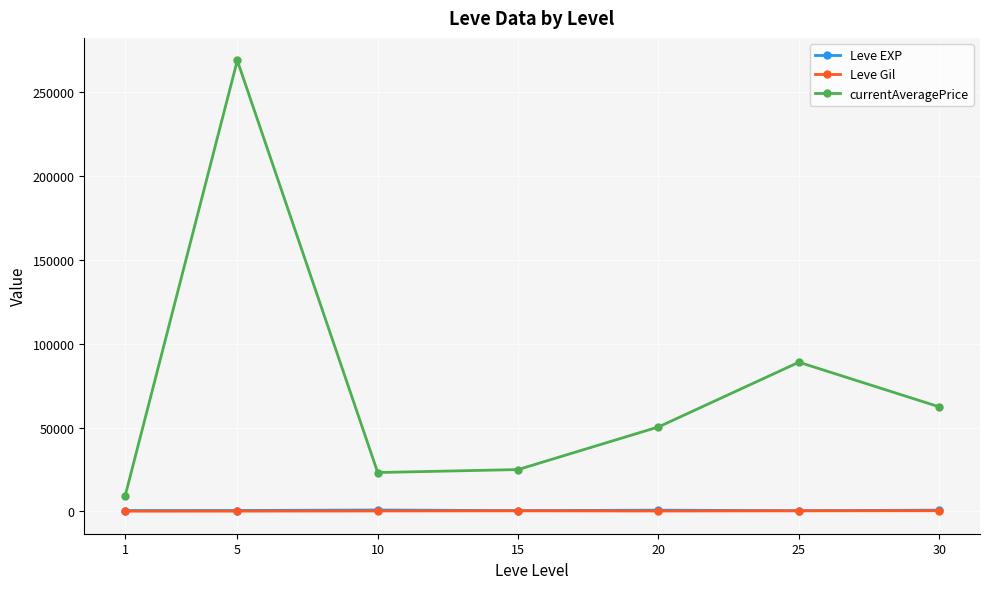

Which series changed the most between 1 and 30?

currentAveragePrice